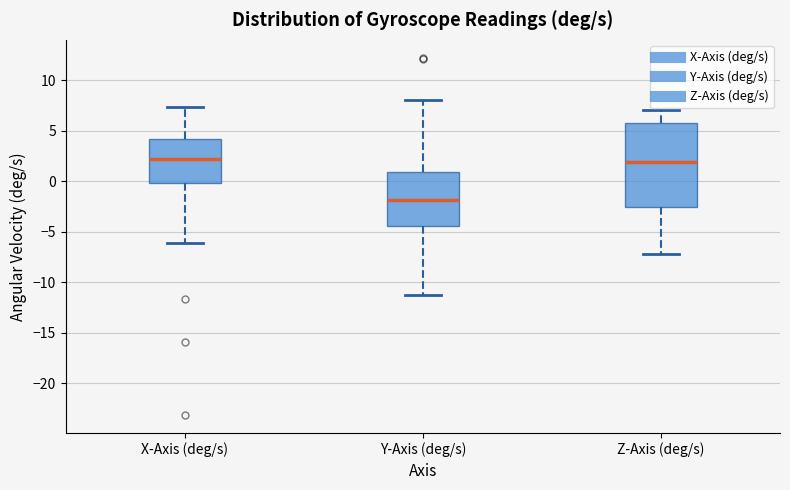

Reading left to right, read every box against the y-axis: the position of its median line, the range the box covers, and the ends of its whiskers. The values are not printed on the chart, so give them approximately, as read against the axis.

X-Axis (deg/s): median 2.5, box 0.0 to 4.0, whiskers -6.0 to 7.5
Y-Axis (deg/s): median -2.0, box -4.5 to 1.0, whiskers -11.5 to 8.0
Z-Axis (deg/s): median 2.0, box -2.5 to 5.5, whiskers -7.0 to 7.0